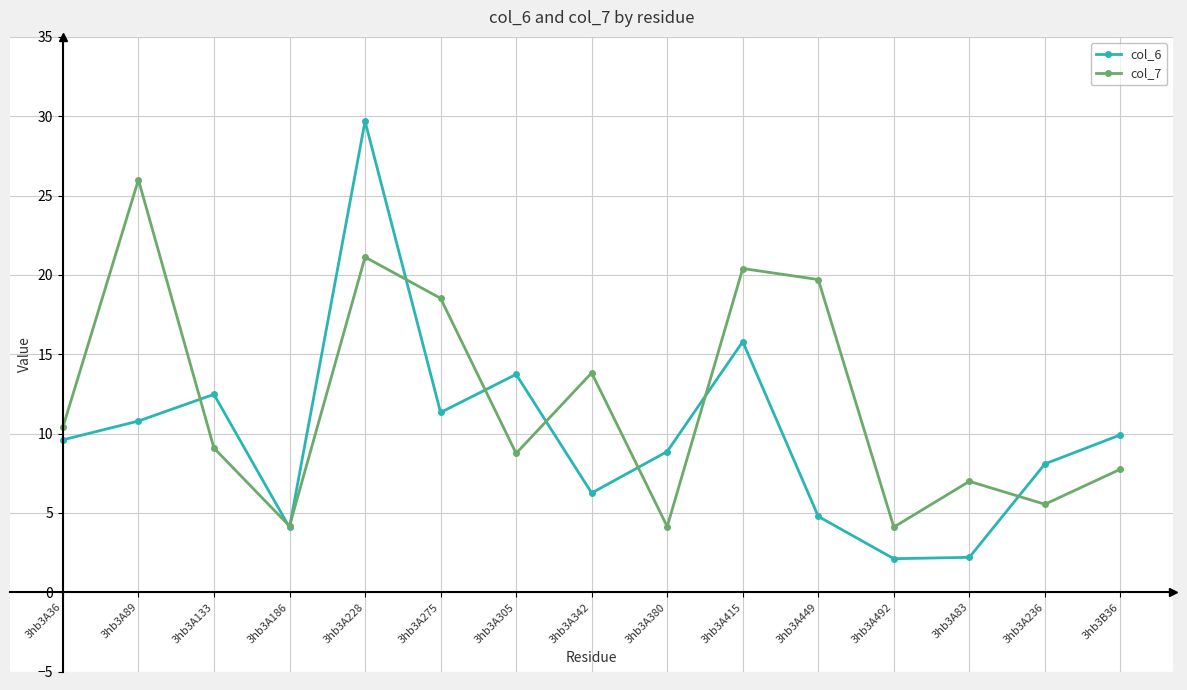

List the series in order of their peak value, highest first.

col_6, col_7